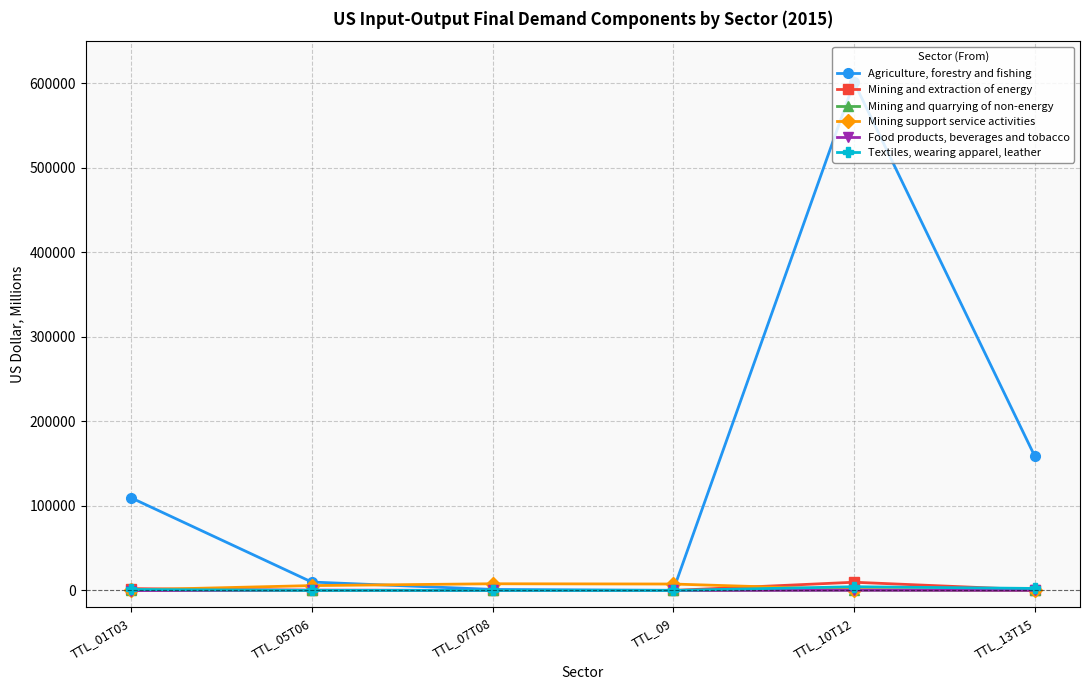

What is the label of the 4th point from the right?

TTL_07T08